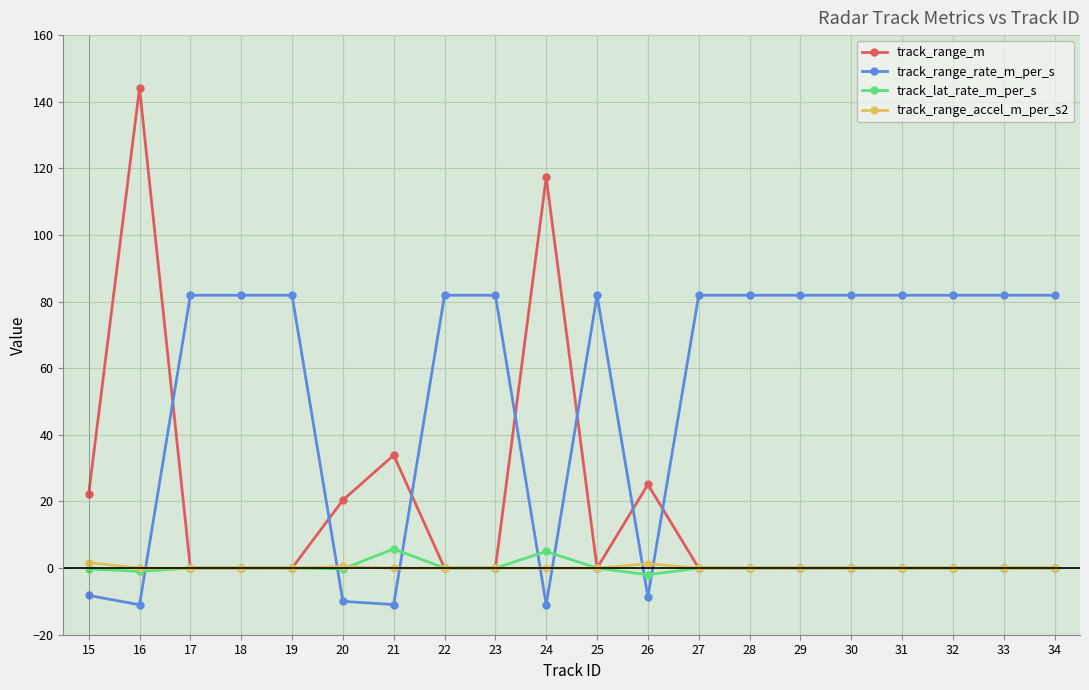

Is it true that track_range_rate_m_per_s equals 39.8 at 33?

False